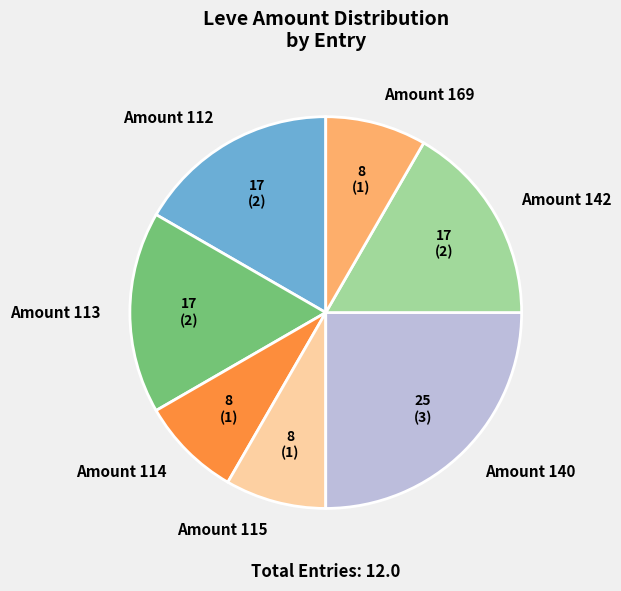

How many segments does this pie chart have?

7